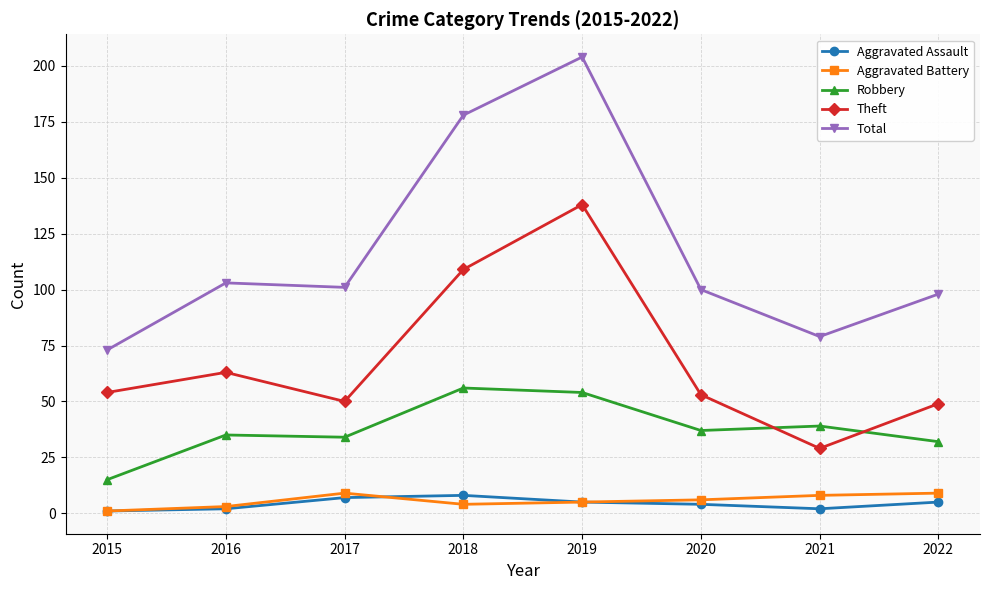

Is this an area chart (filled region under the line)?

No